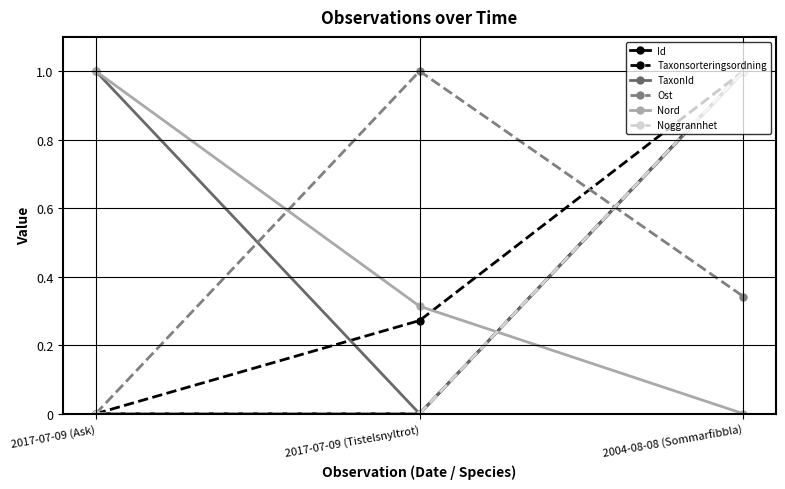

Rank the categories by Ost value from highest to lowest.

2017-07-09 (Tistelsnyltrot), 2004-08-08 (Sommarfibbla), 2017-07-09 (Ask)